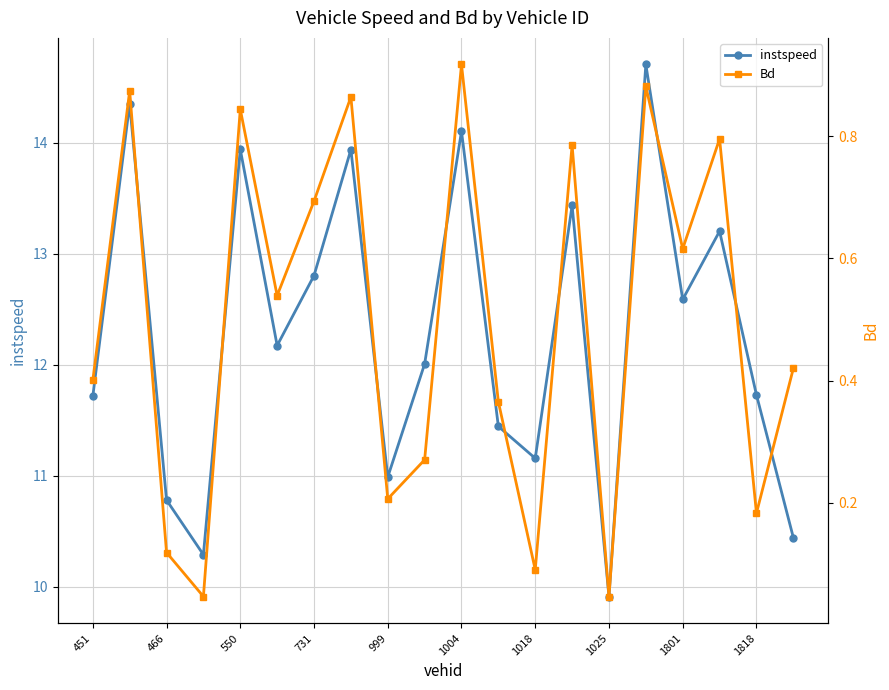

Is it true that instspeed equals 9.9 at 1025?

True